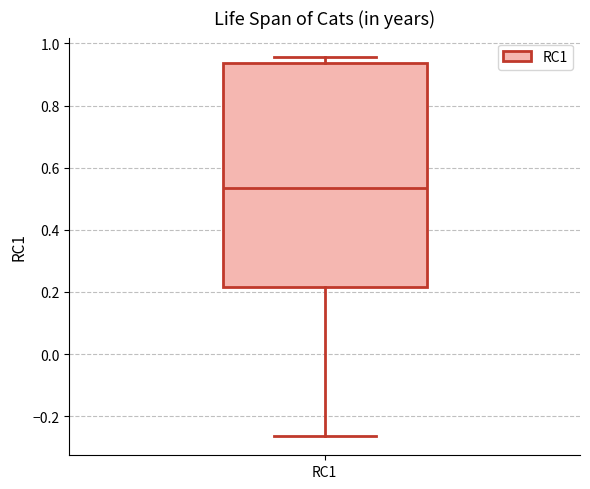

Where does the upper whisker of the box for RC1 end on the y-axis? The values are not printed on the chart, so give them approximately, as read against the axis.

0.96